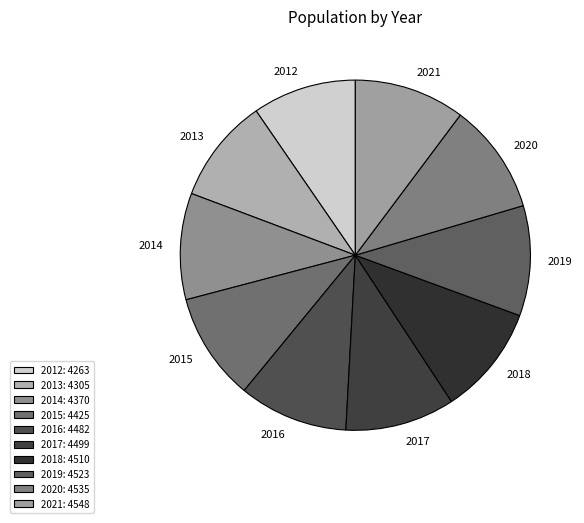

Is the sum of 2021 and 2020 greater than half?

No